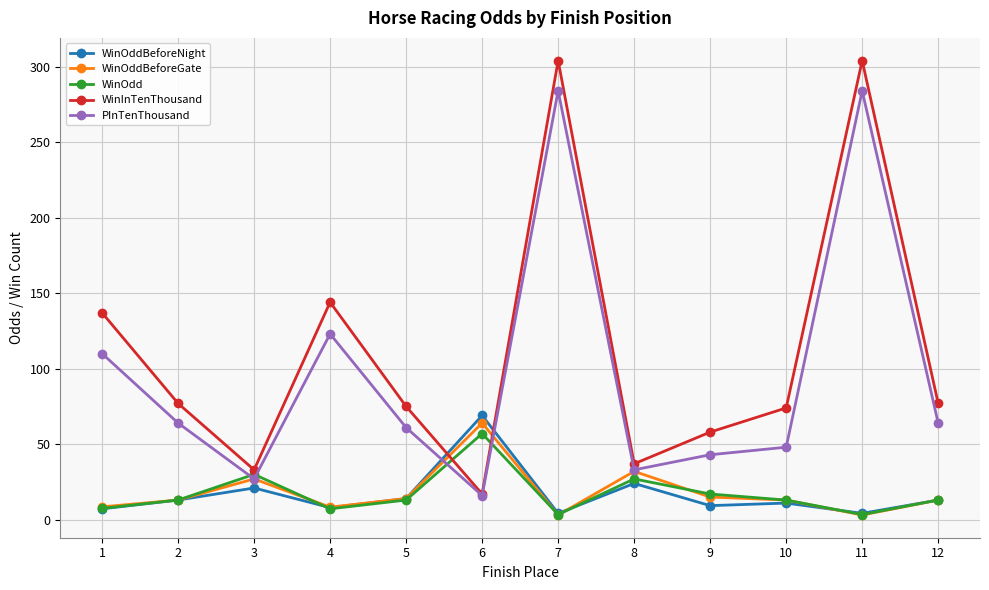

What is the greatest value displayed?

304.0